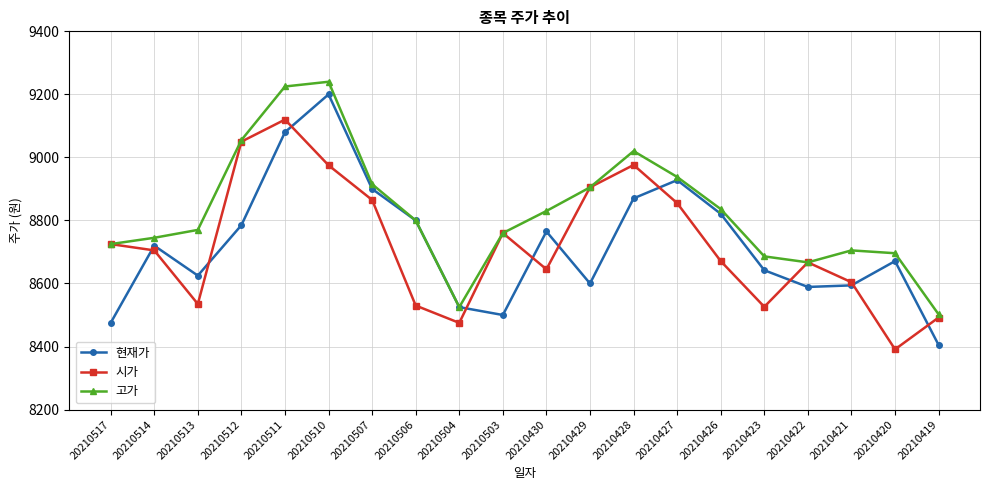

Where does the 고가 series first go above 8800?

20210512